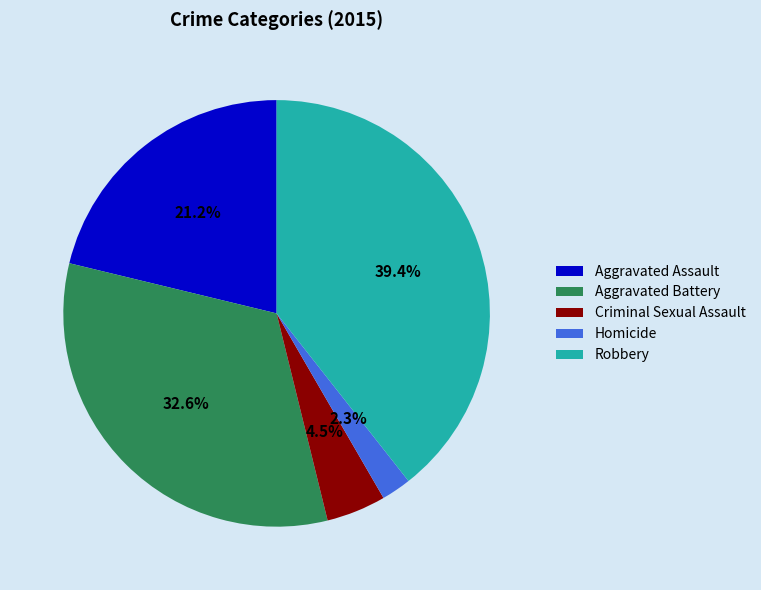

What is the smallest slice in the pie chart?

Homicide